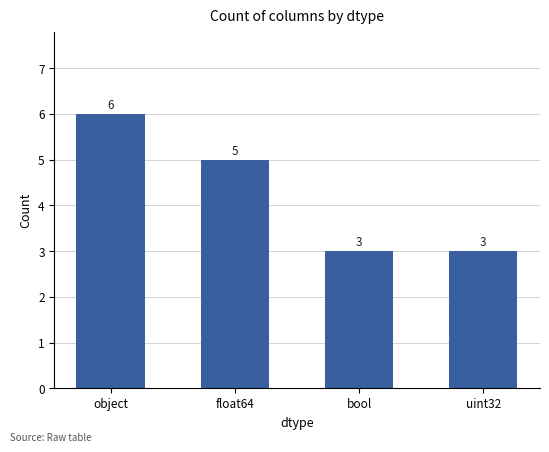

What is the minimum value shown in the chart?

3